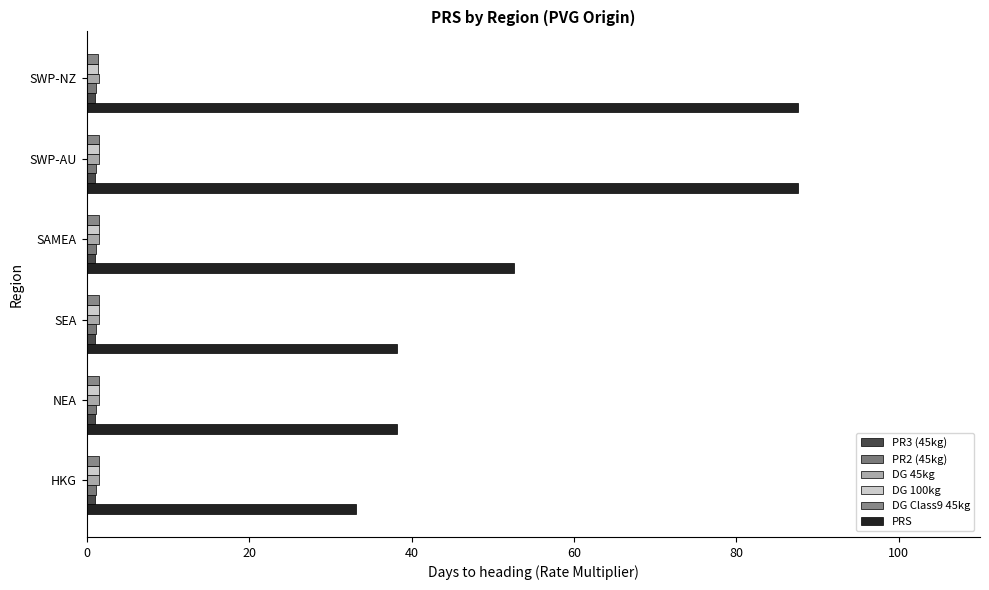

What is the sum of all DG Class9 45kg values?

8.9